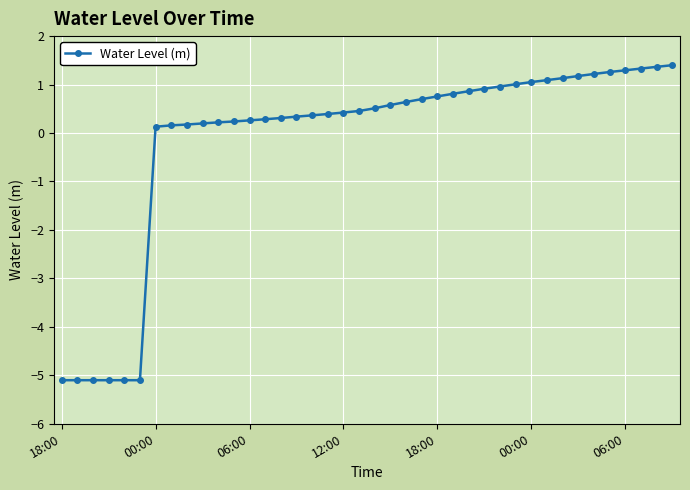

What is the minimum value shown in the chart?

-5.1